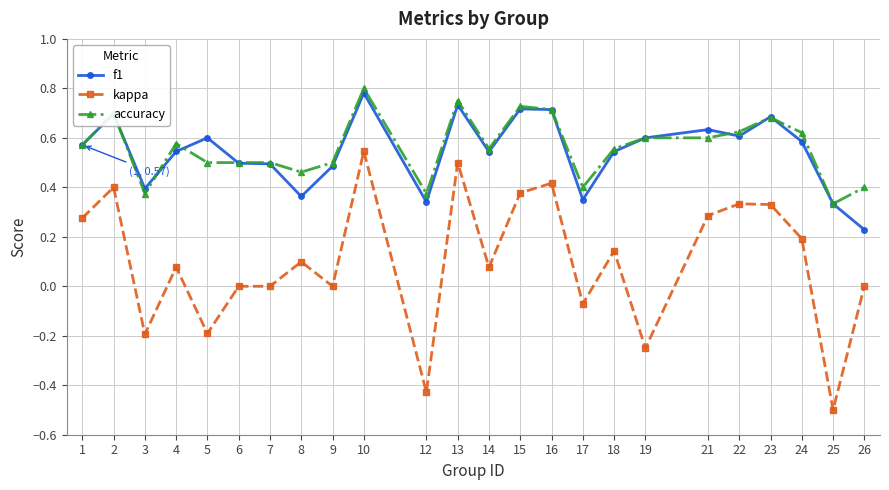

True or false: f1 and kappa cross at least once.

False